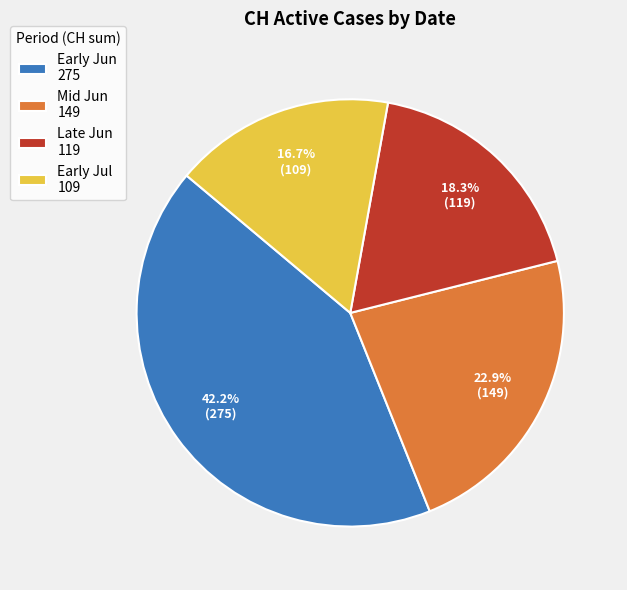

Combined, do Mid Jun 149 and Early Jul 109 account for over 50%?

No